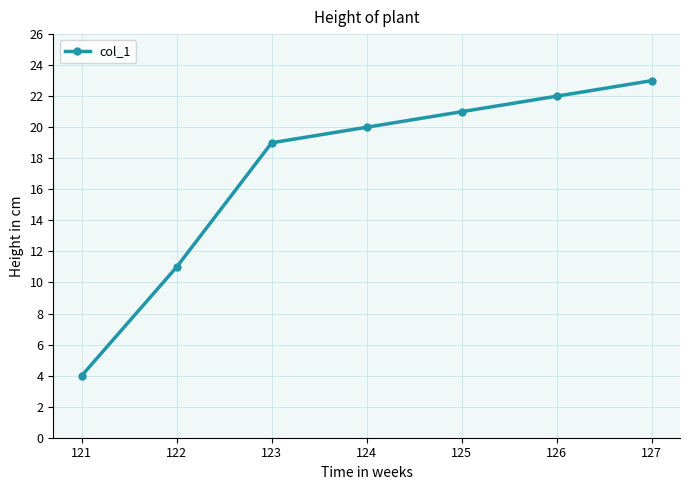

Reading right to left, transcribe all the data shown in this chart.

23	22	21	20	19	11	4